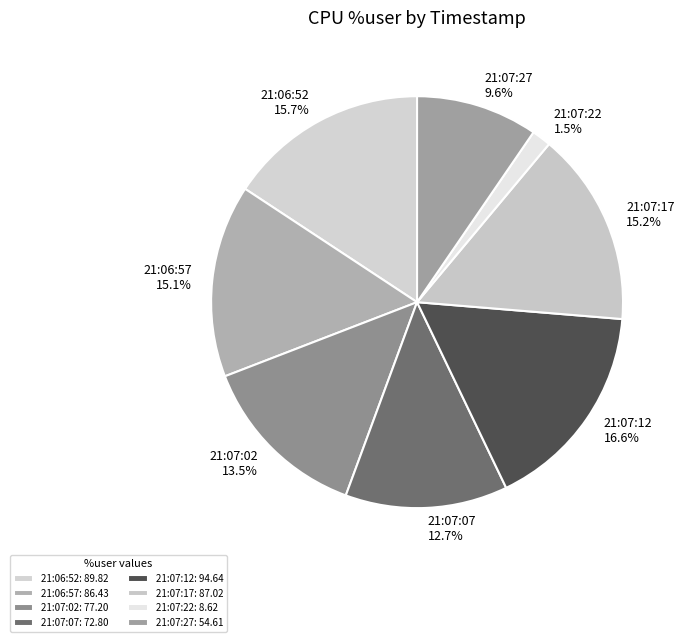

Is it true that 21:06:57 is 15% of the pie?

True